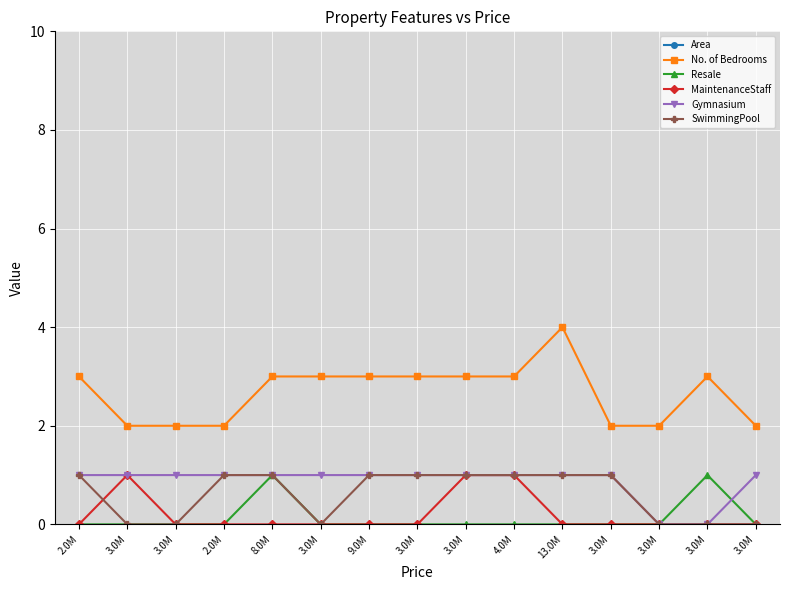

How many No. of Bedrooms values are between 2 and 3?

14